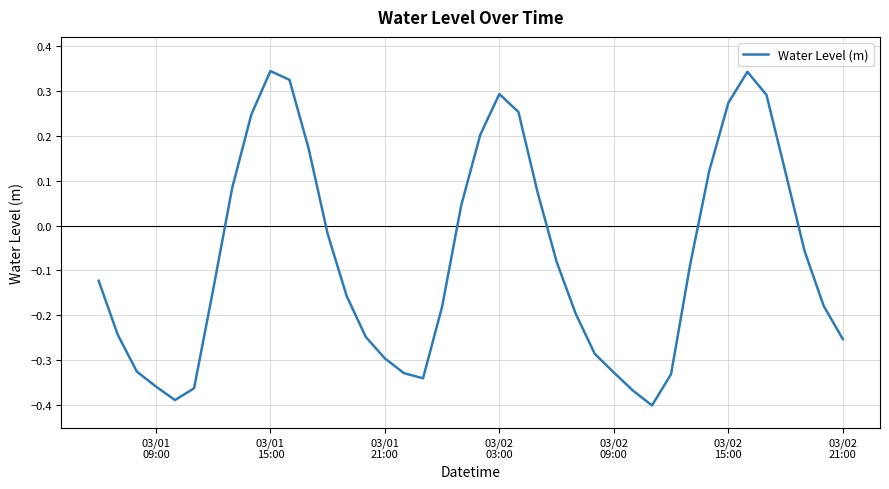

What is the difference between the maximum and minimum values?

0.7